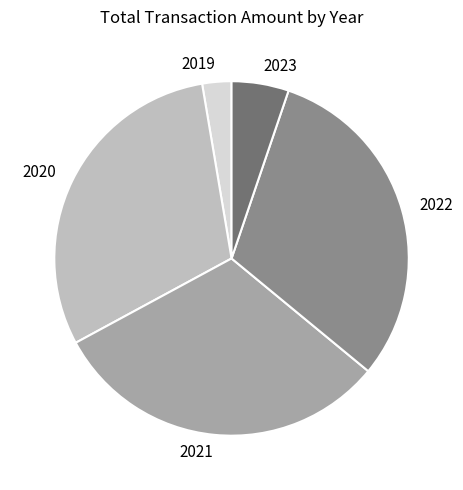

Does 2021 represent more than half of the total?

No